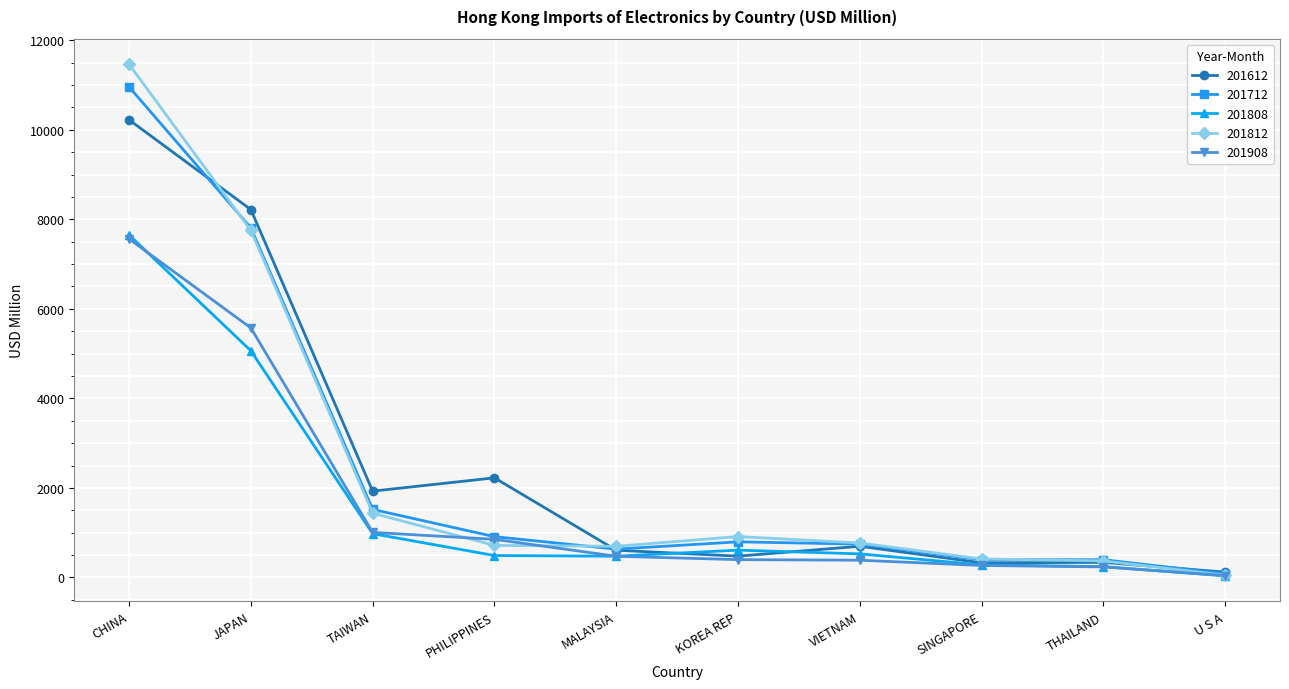

What is the difference between the 201612 values at KOREA REP and PHILIPPINES?

1749.2